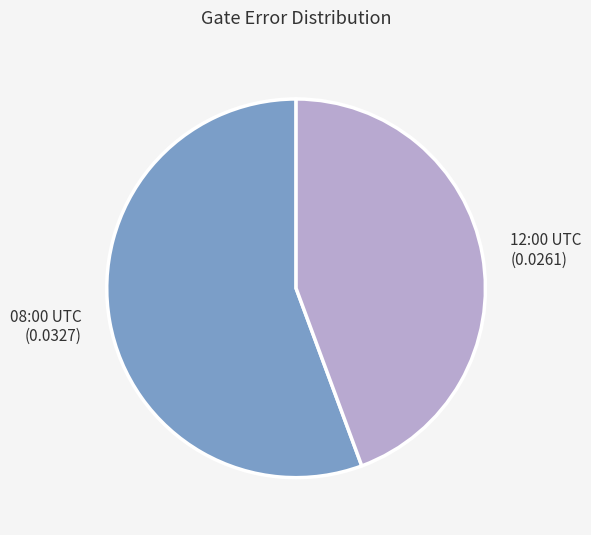

Does any single category account for the majority?

Yes